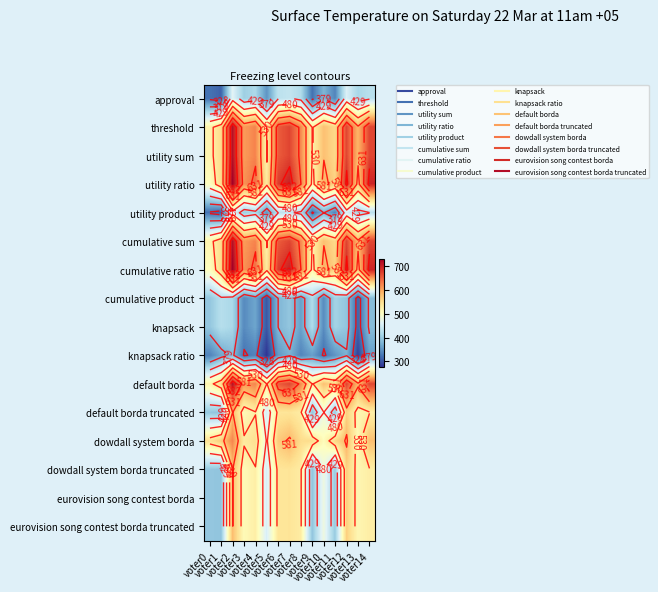

Rank the series at voter9 from highest to lowest value.

dowdall system borda, threshold, utility sum, cumulative sum, default borda, utility ratio, cumulative ratio, cumulative product, knapsack, default borda truncated, dowdall system borda truncated, eurovision song contest borda, eurovision song contest borda truncated, knapsack ratio, approval, utility product